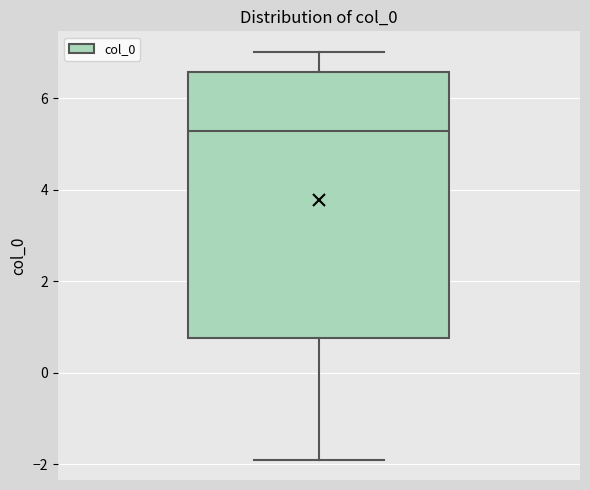

Where is the lower edge of the box on the y-axis? The values are not printed on the chart, so give them approximately, as read against the axis.

0.8